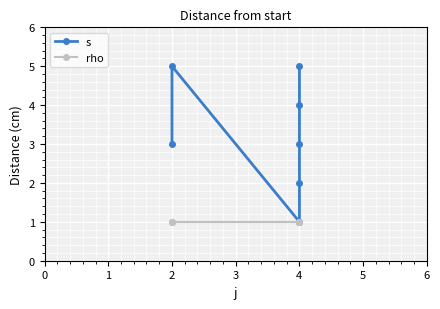

Which series changed the most between 2 and 4?

s